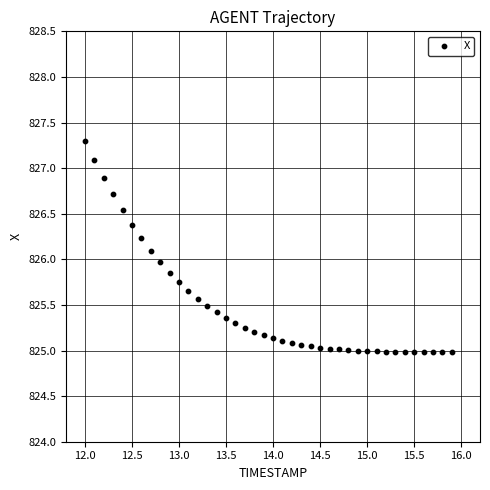

What is the range of Y values (max minus min)?

2.3